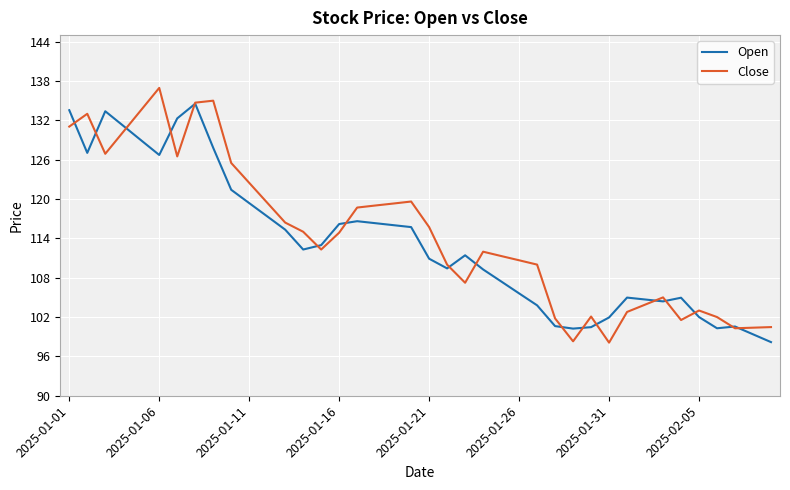

Which series has the widest spread of values?

Close